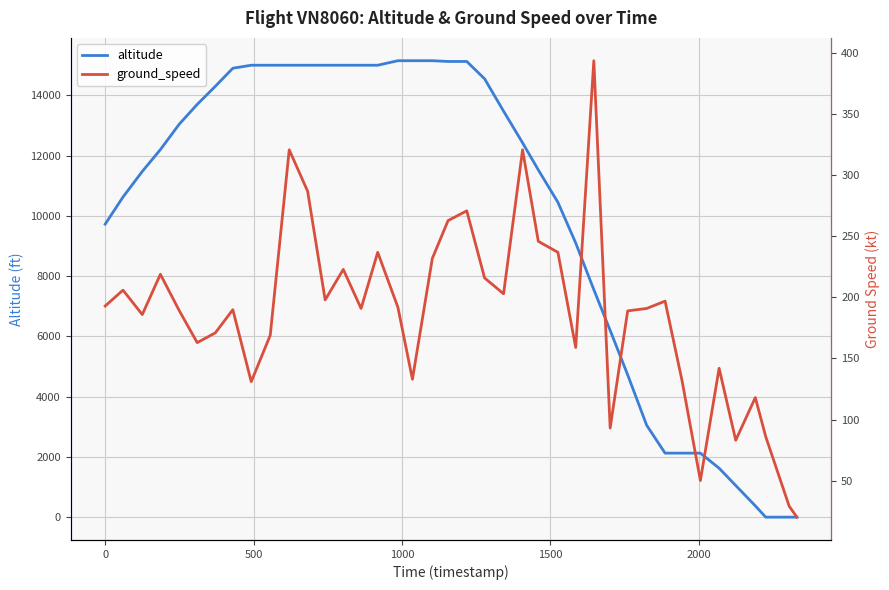

What is the maximum value for altitude?

15150